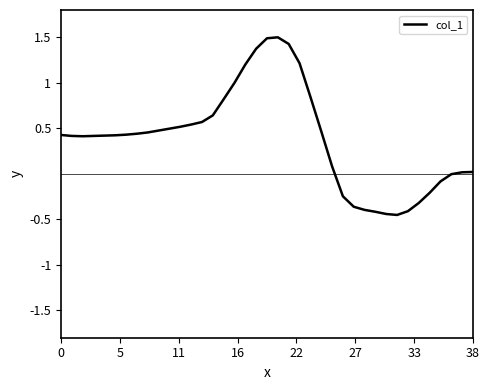

What is the difference between the maximum and minimum values?

2.0